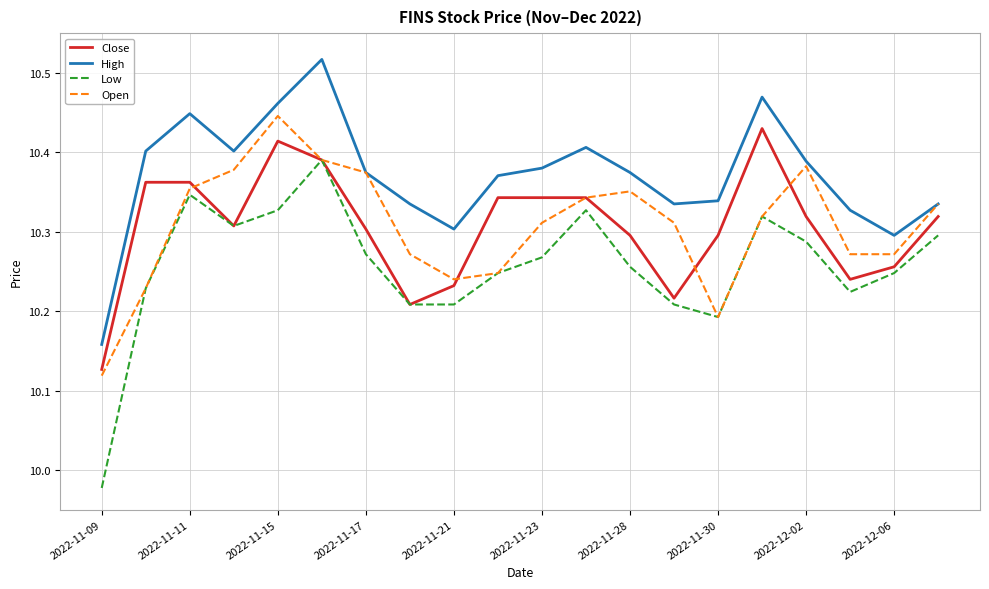

Count the High values in the range 10 to 11.

20